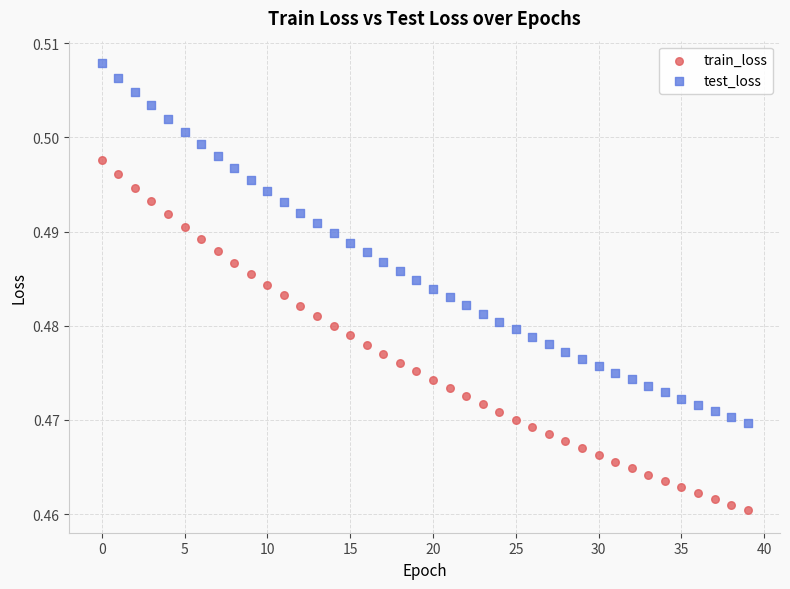

Which series contains the lowest Y value?

train_loss